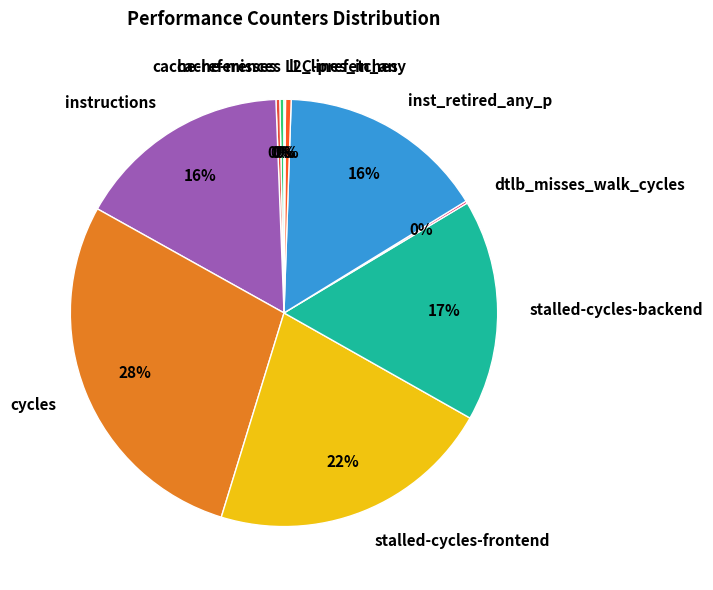

Is it true that cache-misses is 0% of the pie?

True